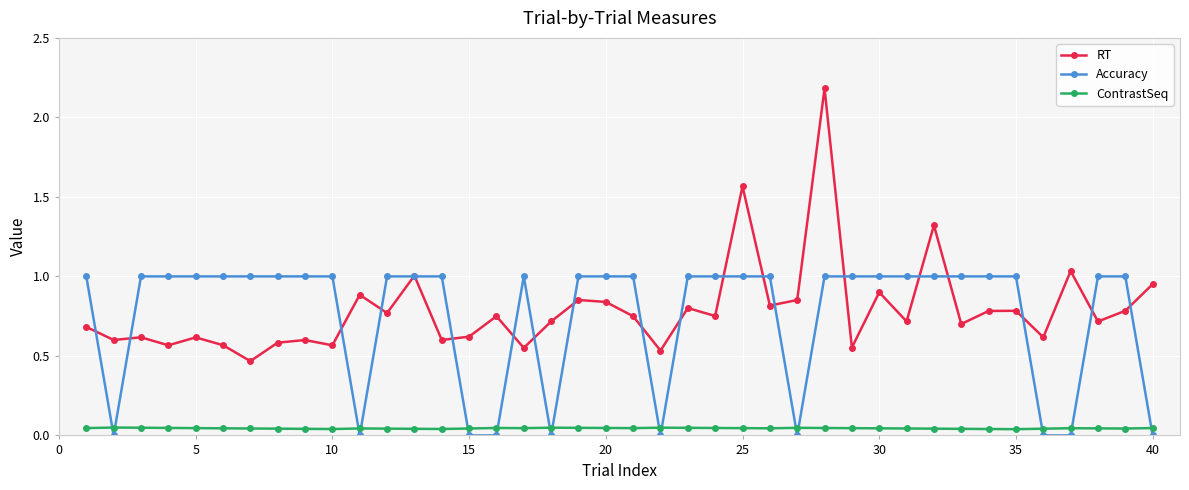

Rank the series by their maximum value, from highest to lowest.

RT, Accuracy, ContrastSeq